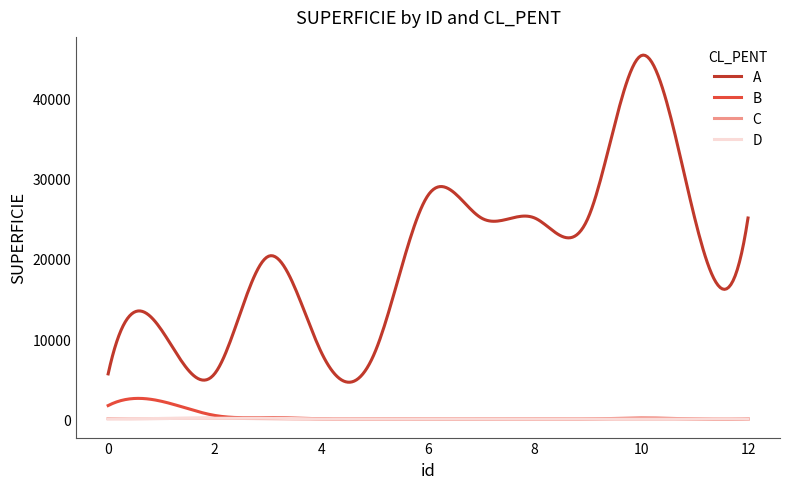

In D, how many points are higher than both neighbors (excluding endpoints)?

5